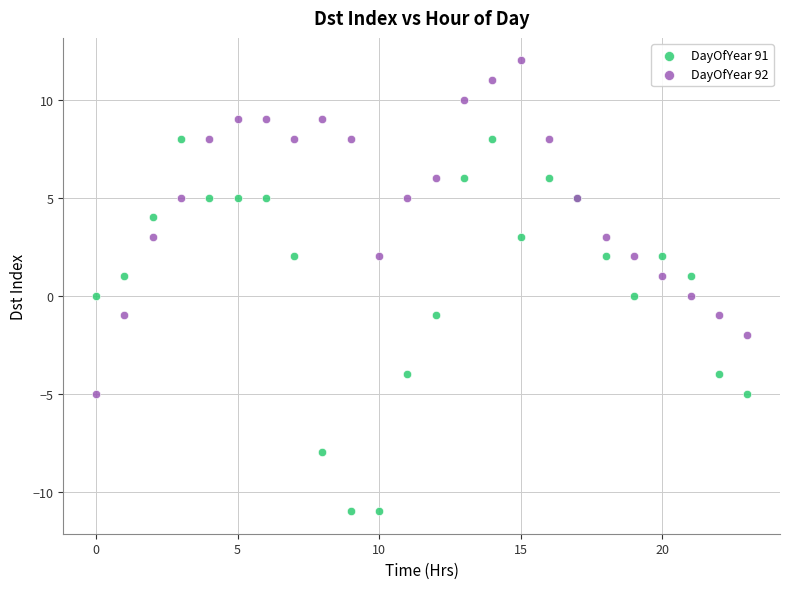

Which series reaches the maximum Y coordinate?

DayOfYear 92